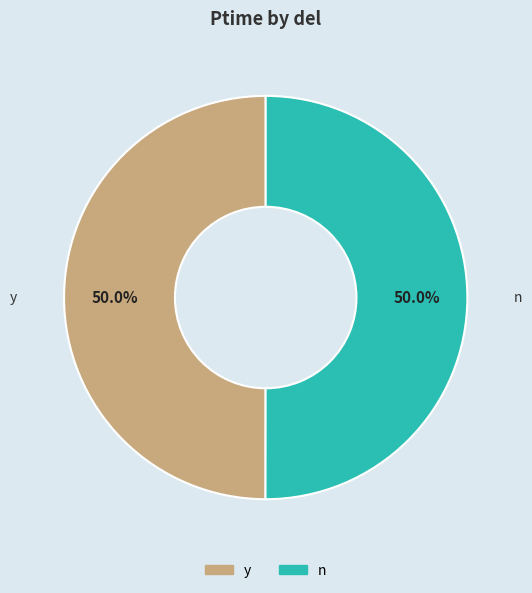

Approximately how many times larger is the value at n compared to y?

1.0